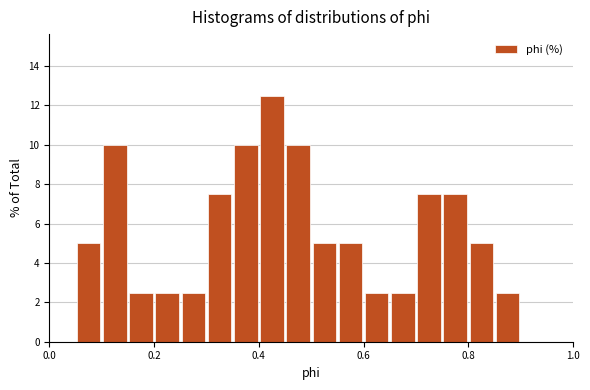

Read against the x-axis, roughly where is the centre of the tallest bar?

0.42